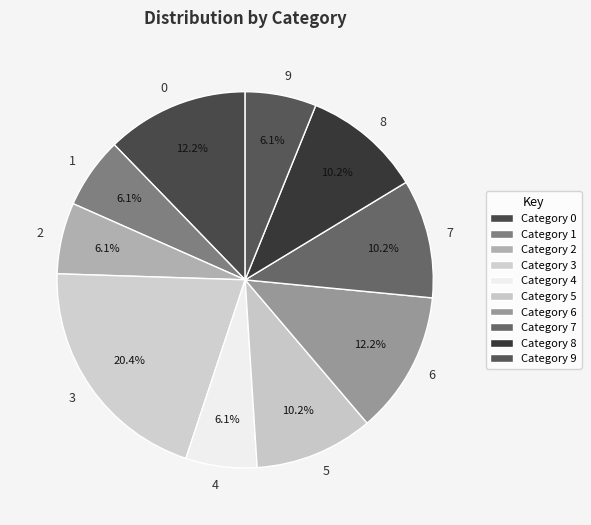

To the nearest percent, what percentage of the pie is 6?

12%